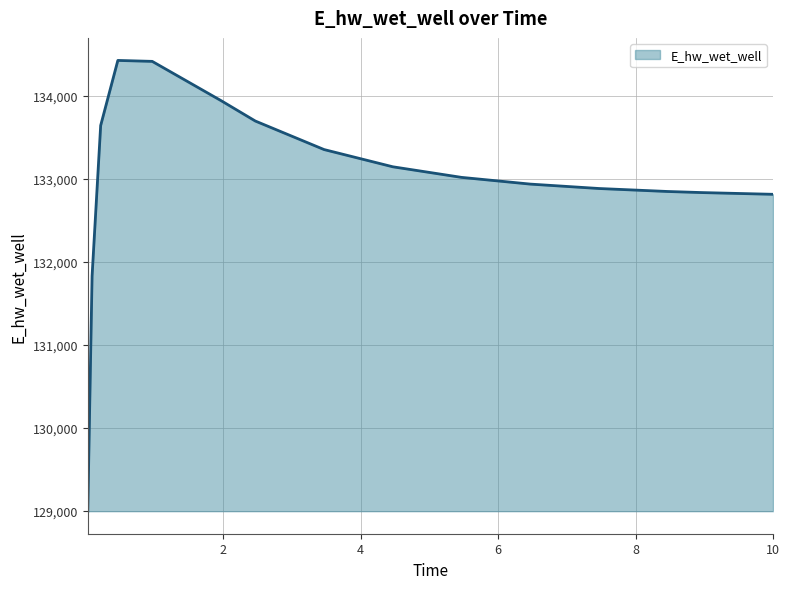

What is the smallest value displayed?

128994.6